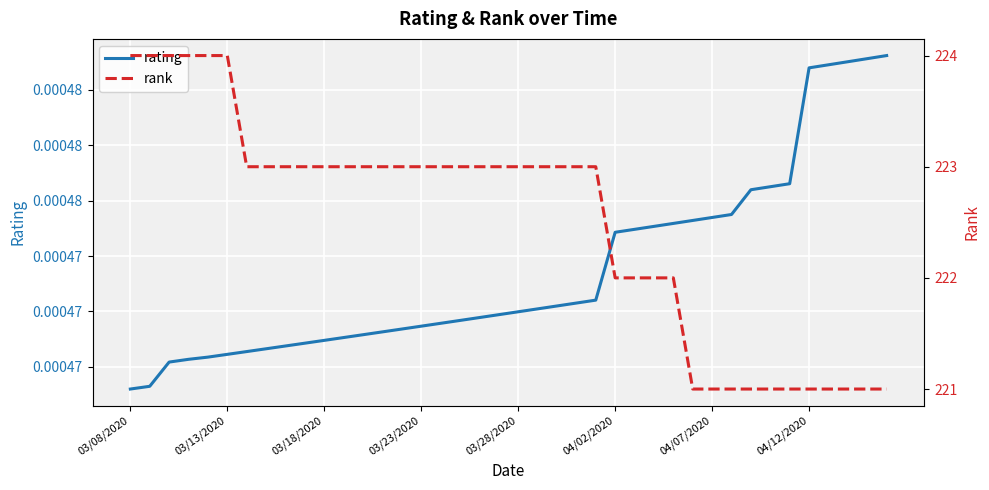

How many lines are shown in the chart?

2